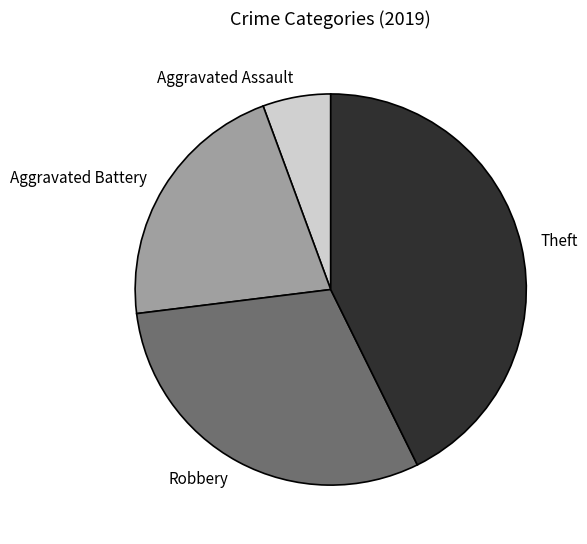

Combined, do Aggravated Assault and Aggravated Battery account for over 50%?

No